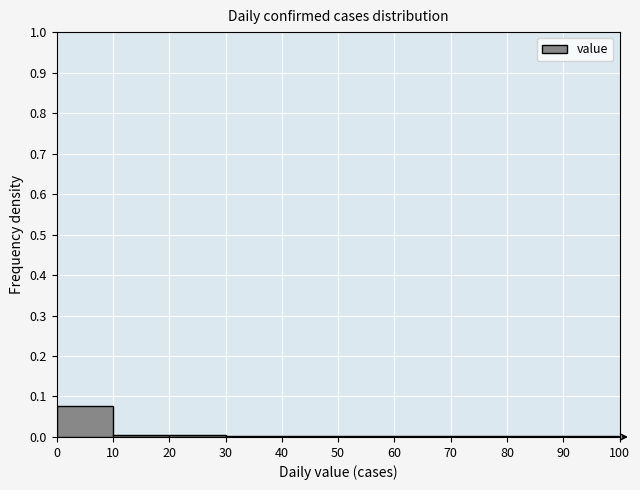

How tall is the bar that spans 0 to 10 on the x-axis? The values are not printed on the chart, so give them approximately, as read against the axis.

0.08